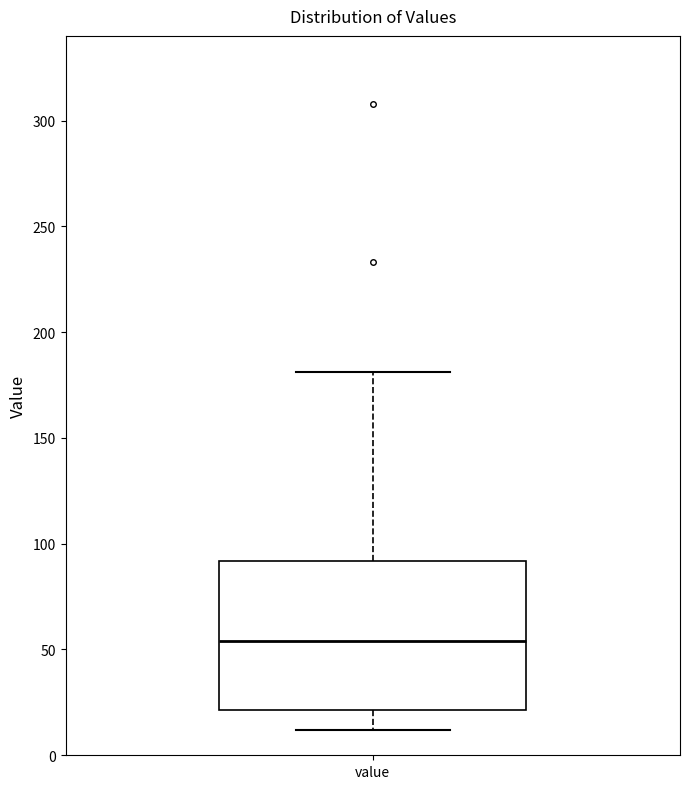

Where is the lower edge of the box for value on the y-axis? The values are not printed on the chart, so give them approximately, as read against the axis.

20